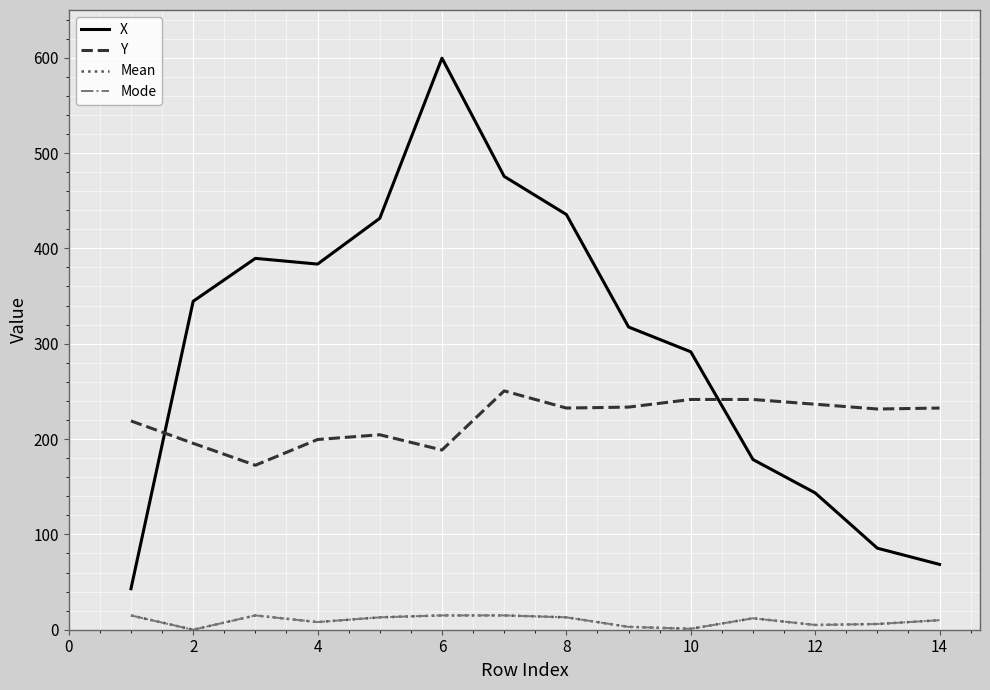

Does the chart have visible grid lines?

Yes